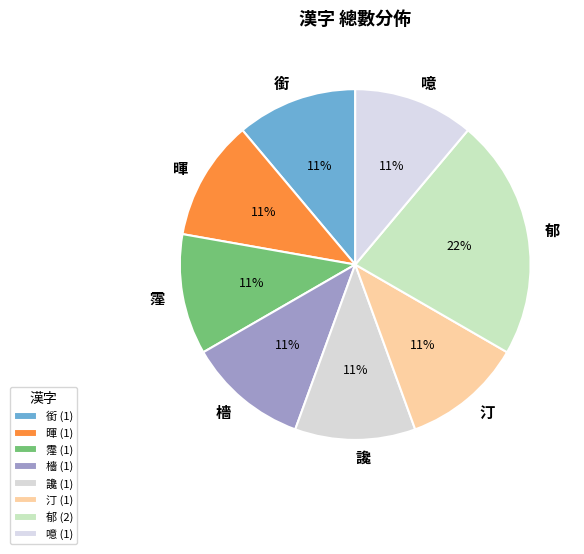

Does 郁 represent more than half of the total?

No